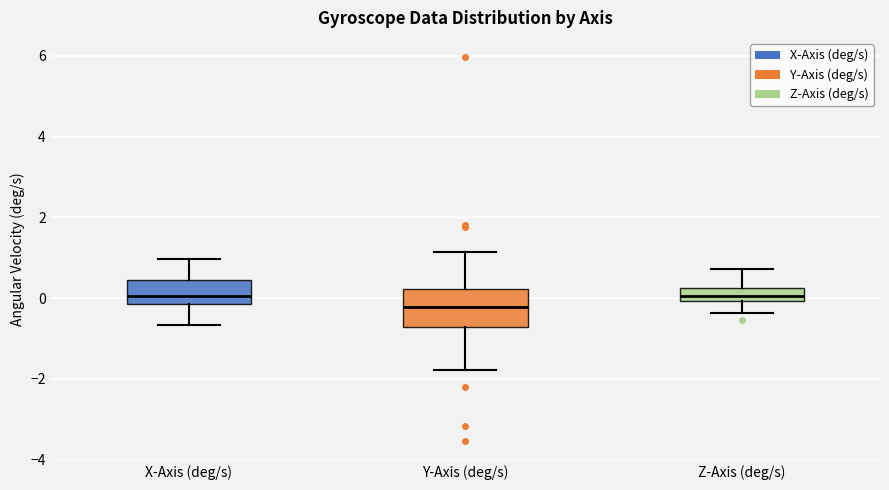

Reading left to right, read every box against the y-axis: the position of its median line, the range the box covers, and the ends of its whiskers. The values are not printed on the chart, so give them approximately, as read against the axis.

X-Axis (deg/s): median 0.0, box -0.2 to 0.4, whiskers -0.6 to 1.0
Y-Axis (deg/s): median -0.2, box -0.8 to 0.2, whiskers -1.8 to 1.2
Z-Axis (deg/s): median 0.0 (inside the box), box 0.0 to 0.2, whiskers -0.4 to 0.8